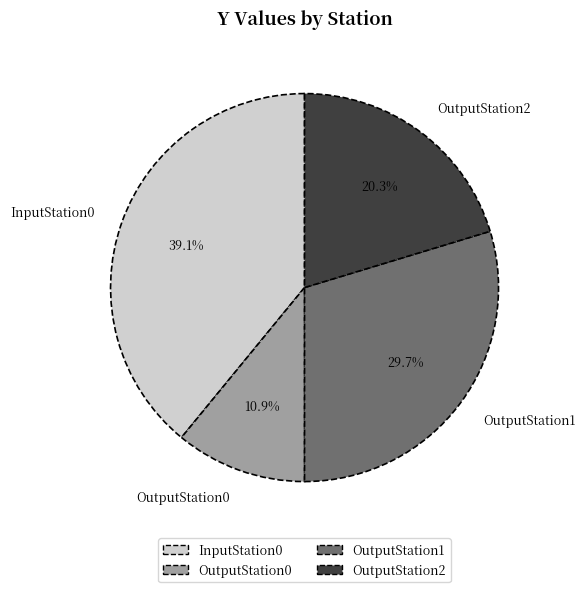

What percentage is the InputStation0 slice, to the nearest percent?

39%